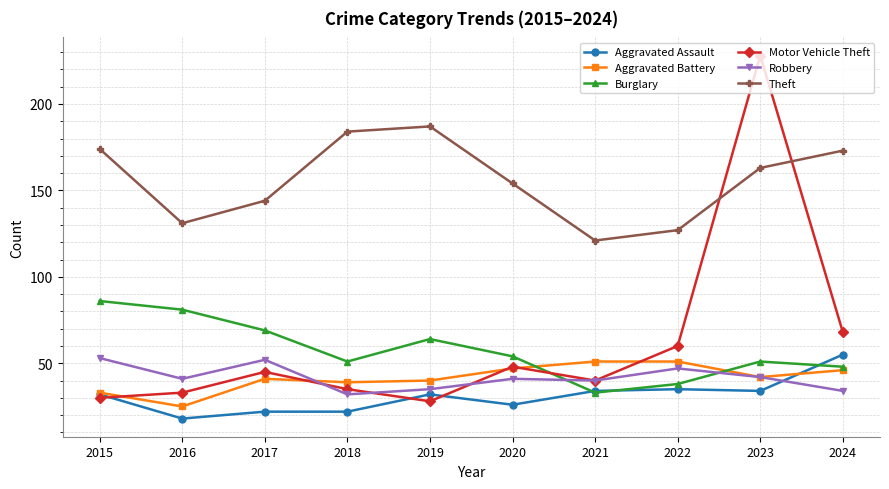

How many lines are shown in the chart?

6